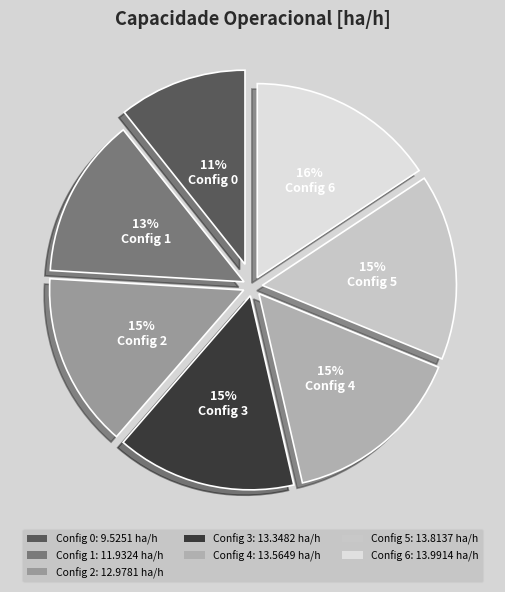

Which slice is the largest?

6